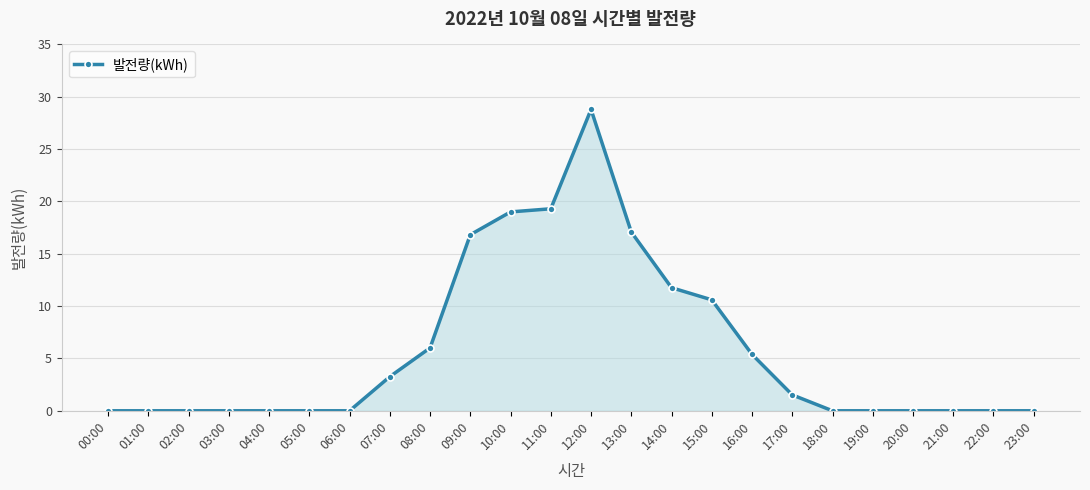

Is it true that the value at 17:00 is 1.5?

True